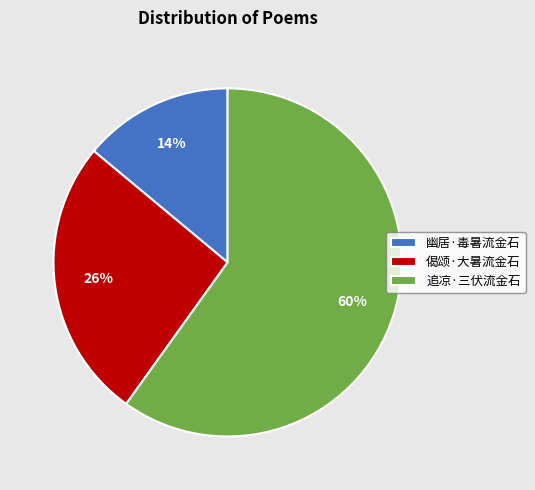

To the nearest percent, what percentage of the pie is 追凉·三伏流金石?

60%